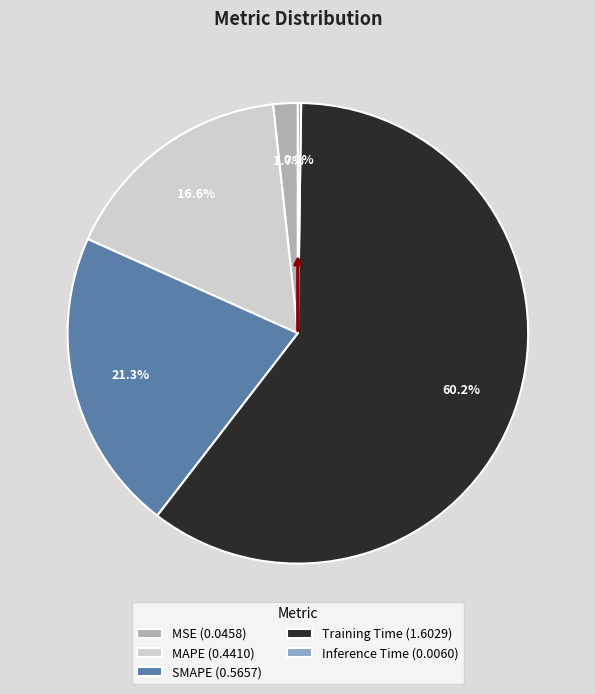

To the nearest percent, what is the difference between the Training Time and MAPE slice percentages?

44%